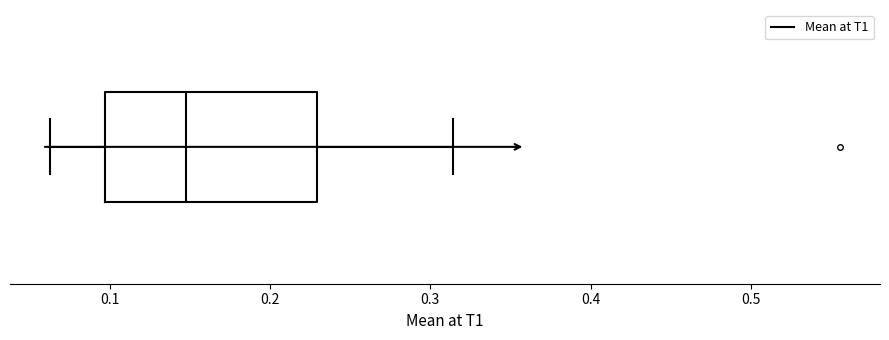

Read this box plot against the x-axis: the position of the median line, the range covered by the box, and the ends of both whiskers. The values are not printed on the chart, so give them approximately, as read against the axis.

median 0.15, box 0.10 to 0.23, whiskers 0.06 to 0.31